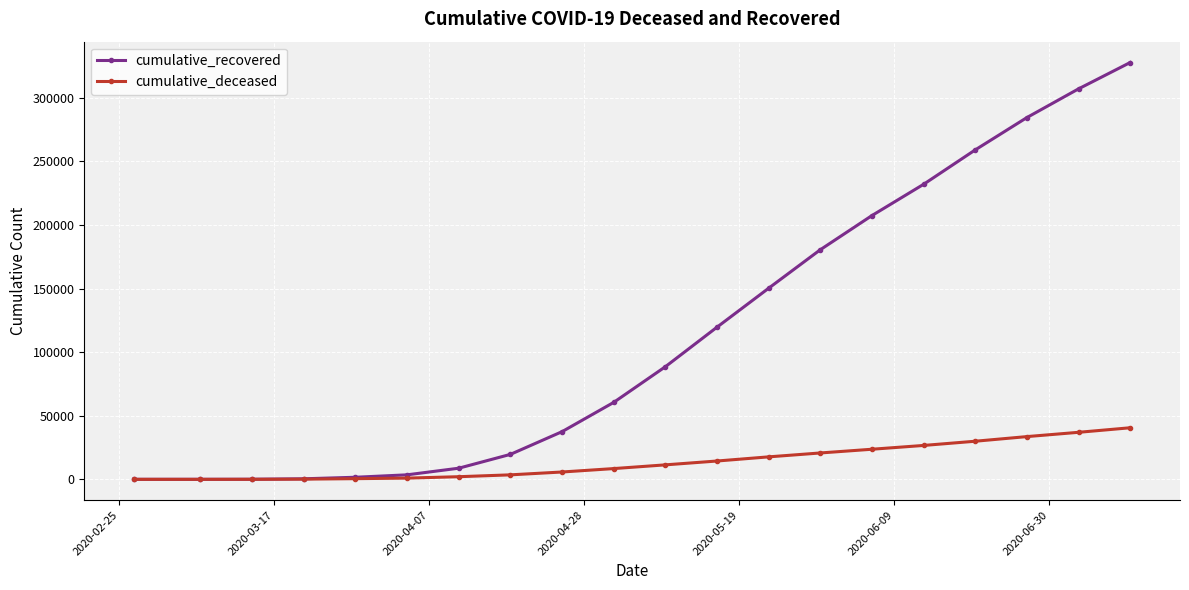

What is the average value of the cumulative_recovered series?

114443